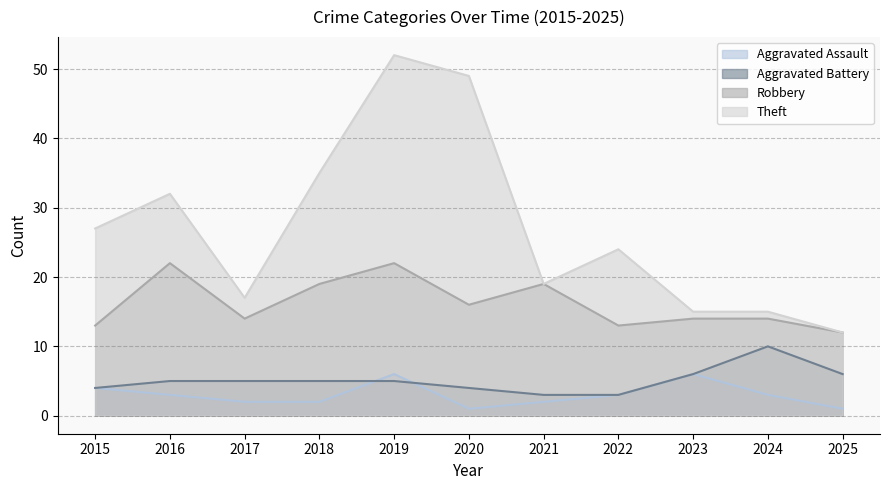

Reading left to right, what are all the values shown in this chart?

Aggravated Assault: 2015=4	2016=3	2017=2	2018=2	2019=6	2020=1	2021=2	2022=3	2023=6	2024=3	2025=1
Aggravated Battery: 2015=4	2016=5	2017=5	2018=5	2019=5	2020=4	2021=3	2022=3	2023=6	2024=10	2025=6
Robbery: 2015=13	2016=22	2017=14	2018=19	2019=22	2020=16	2021=19	2022=13	2023=14	2024=14	2025=12
Theft: 2015=27	2016=32	2017=17	2018=35	2019=52	2020=49	2021=19	2022=24	2023=15	2024=15	2025=12